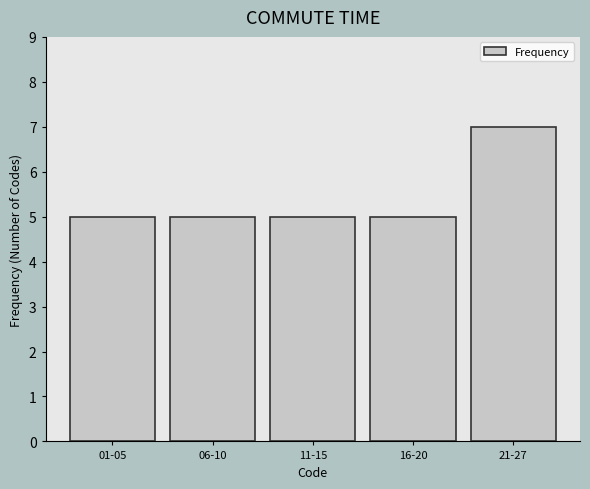

Reading left to right, extract all data points from this chart.

01-05=5	06-10=5	11-15=5	16-20=5	21-27=7